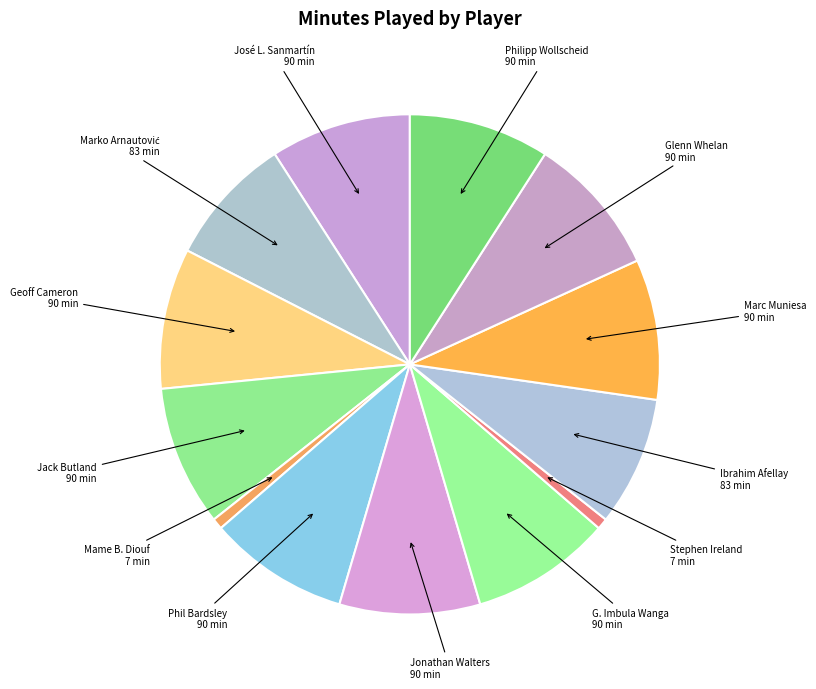

True or false: Glenn Whelan accounts for 1% of the total.

False